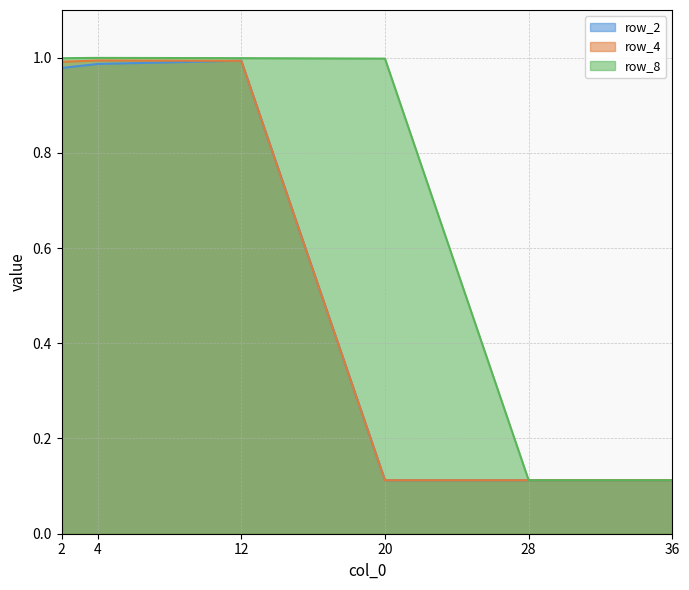

Reading left to right, extract all data points from this chart.

row_2: 1.0	1.0	1.0	0.1	0.1	0.1
row_4: 1.0	1.0	1.0	0.1	0.1	0.1
row_8: 1.0	1.0	1.0	1.0	0.1	0.1